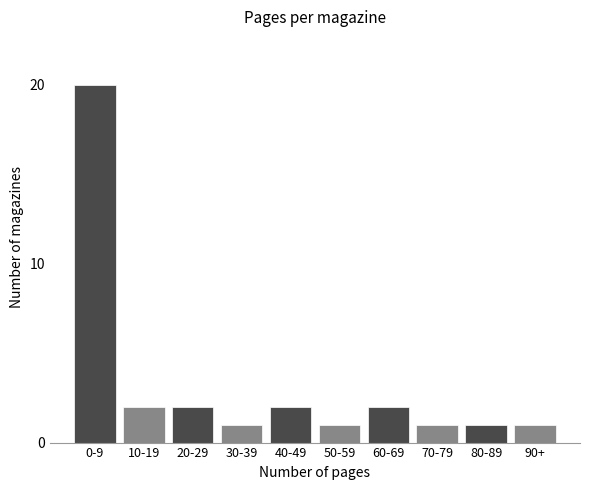

Reading left to right, list all the values displayed in this chart.

0-9=20	10-19=2	20-29=2	30-39=1	40-49=2	50-59=1	60-69=2	70-79=1	80-89=1	90+=1